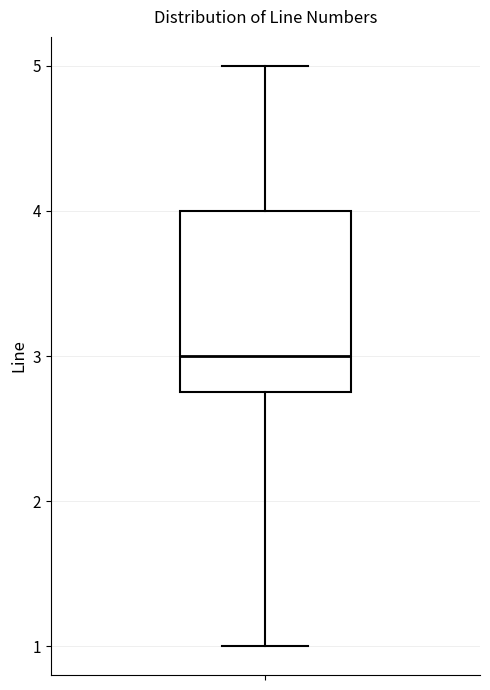

Transcribe this box plot: give where the median line is, the range the box spans, and where the two whiskers end, as read against the y-axis. The values are not printed on the chart, so give them approximately, as read against the axis.

median 3.0, box 2.8 to 4.0, whiskers 1.0 to 5.0